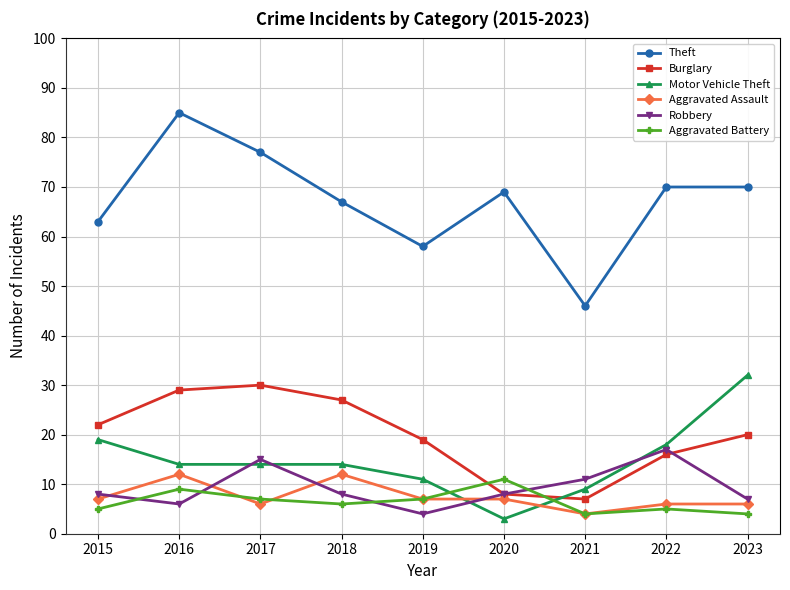

True or false: Aggravated Assault and Burglary intersect in this chart.

False